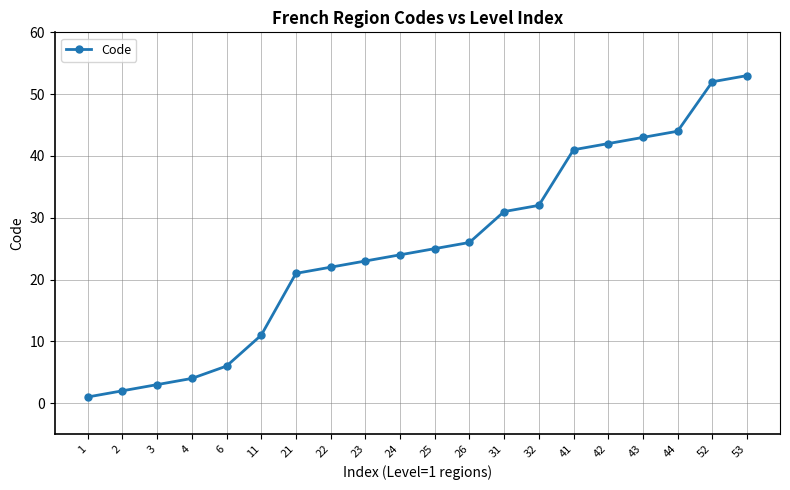

Between 31 and 52, which is larger?

52